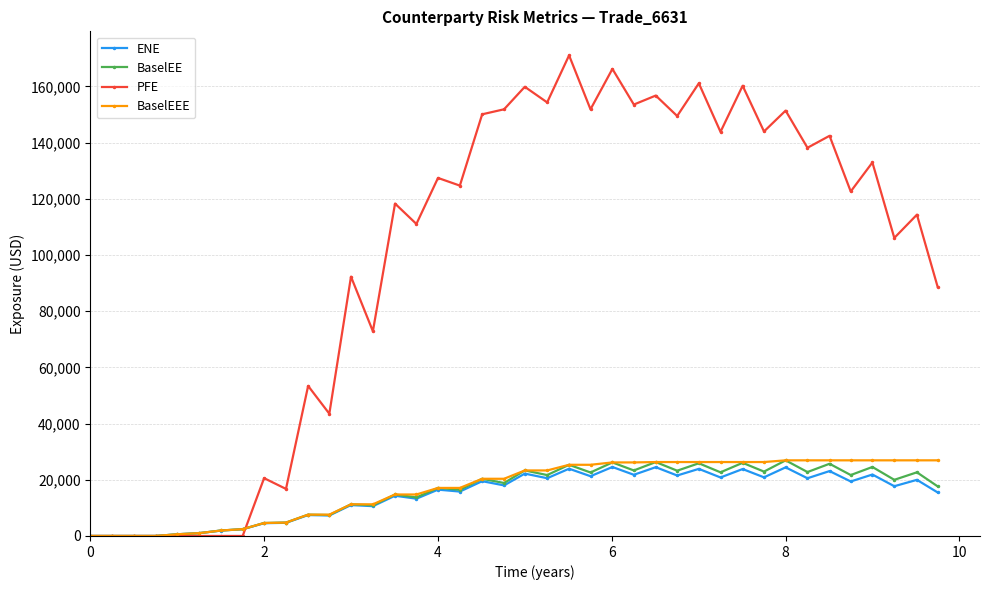

Does the chart display data point markers on the line(s)?

Yes